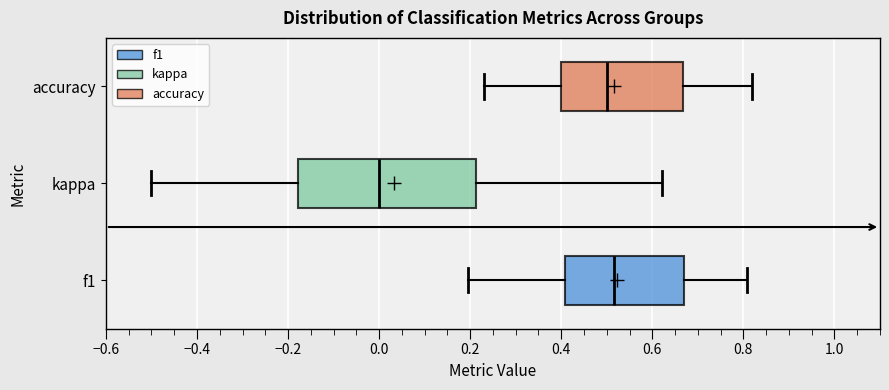

Where does the right whisker of the box for f1 end on the x-axis? The values are not printed on the chart, so give them approximately, as read against the axis.

0.80